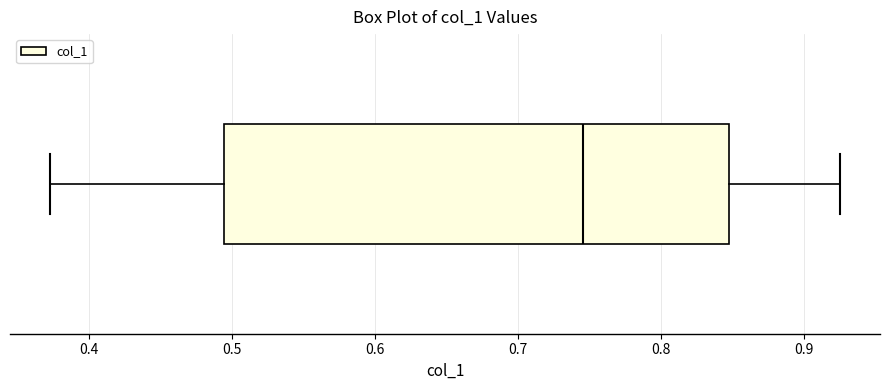

Read this box plot against the x-axis: the position of the median line, the range covered by the box, and the ends of both whiskers. The values are not printed on the chart, so give them approximately, as read against the axis.

median 0.75, box 0.49 to 0.85, whiskers 0.37 to 0.93